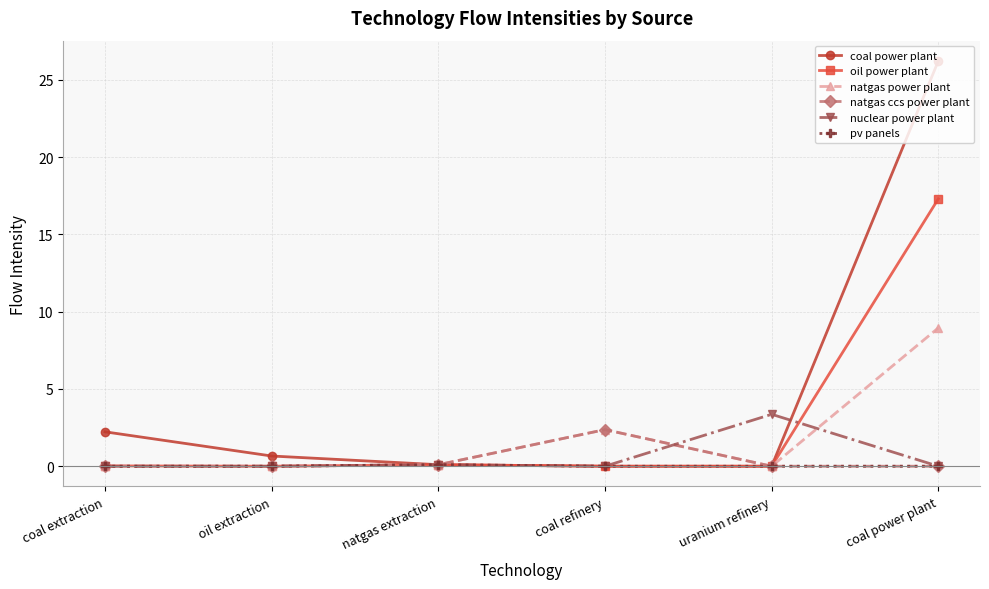

True or false: nuclear power plant has more than 0 points higher than both neighbors.

True